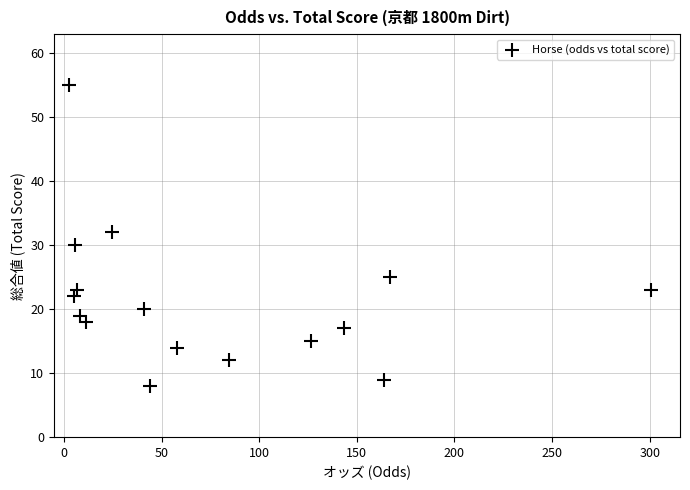

What is the range of Y values (max minus min)?

47